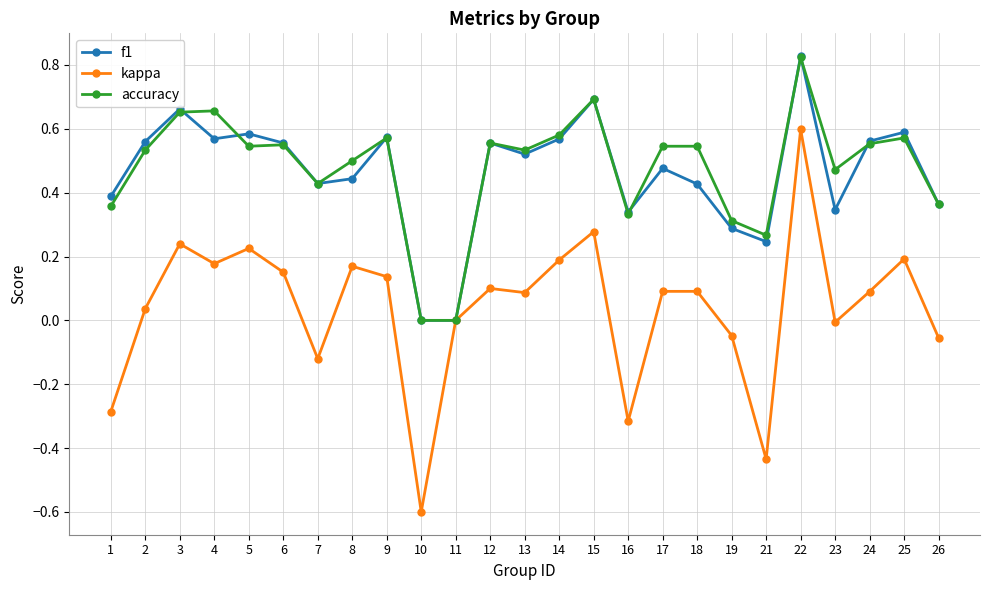

How many data points does each series have?

25